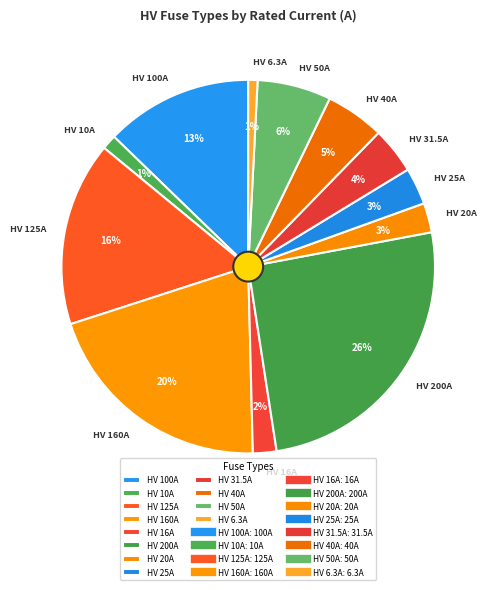

To the nearest percent, what percentage of the pie is HV 31.5A?

4%